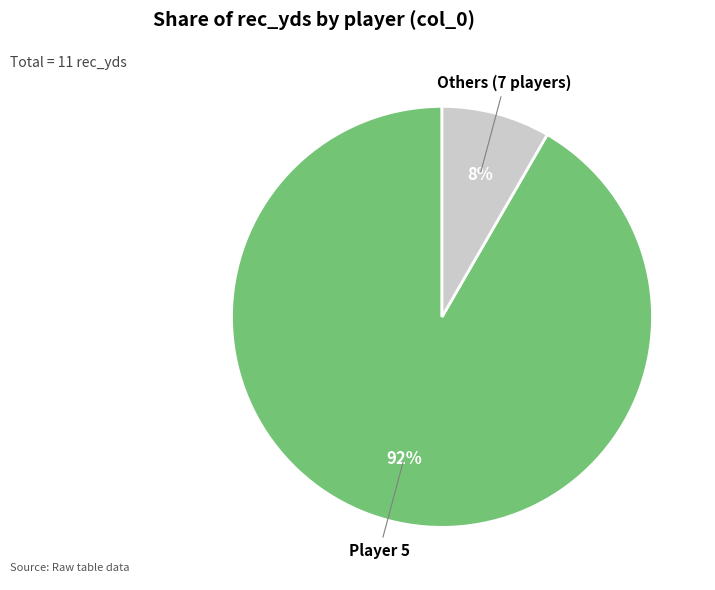

To the nearest percent, what is the average slice percentage?

50%